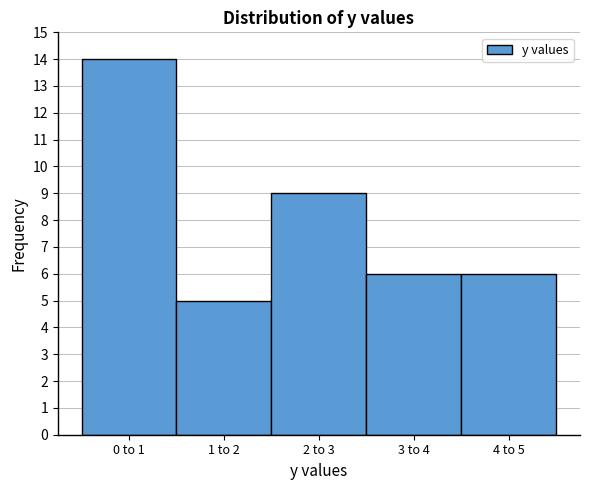

Reading left to right, list all the values displayed in this chart.

14	5	9	6	6